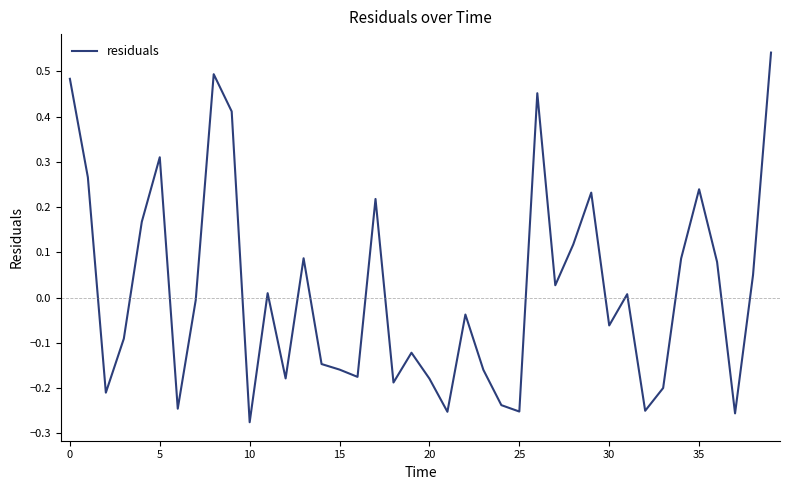

Is it true that the value at 5 is 0.5?

False